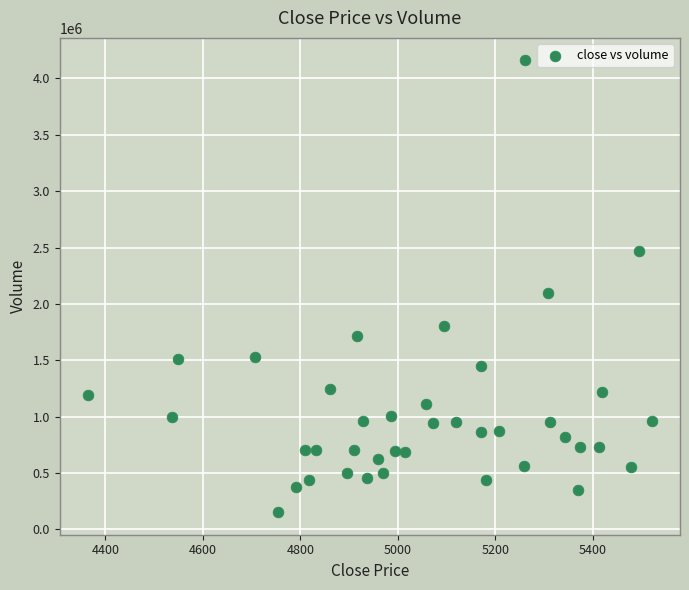

What Y value in the scatter plot is closest to 2156045?

2100219